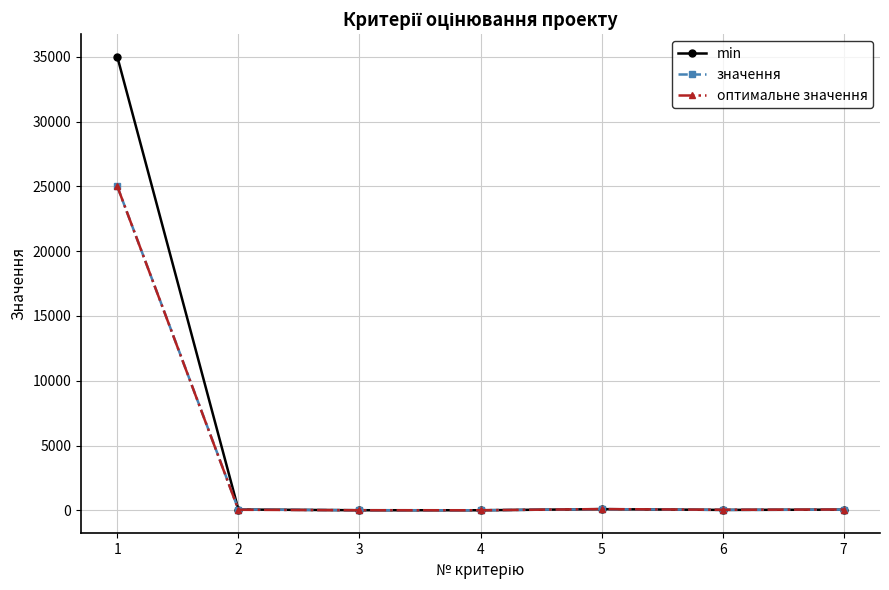

What is the greatest value displayed?

35000